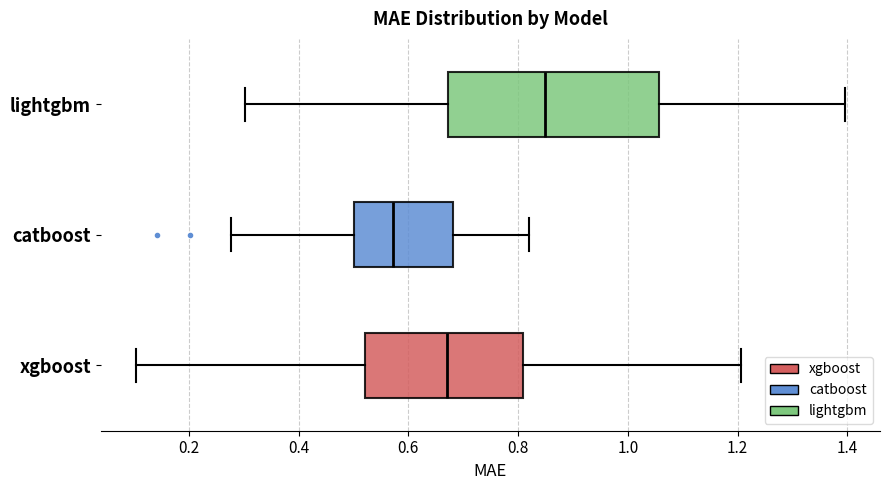

Where is the left edge of the box for xgboost on the x-axis? The values are not printed on the chart, so give them approximately, as read against the axis.

0.52